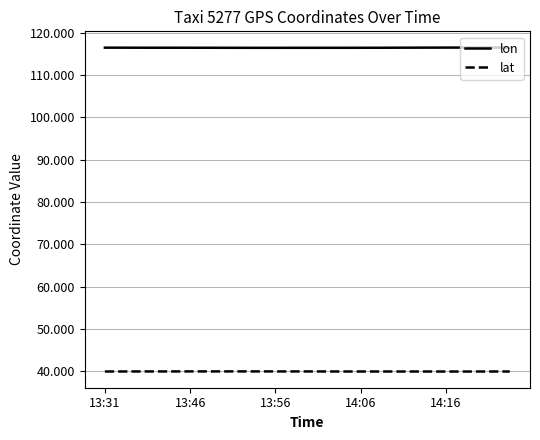

What are all the series names shown in the legend?

lon, lat